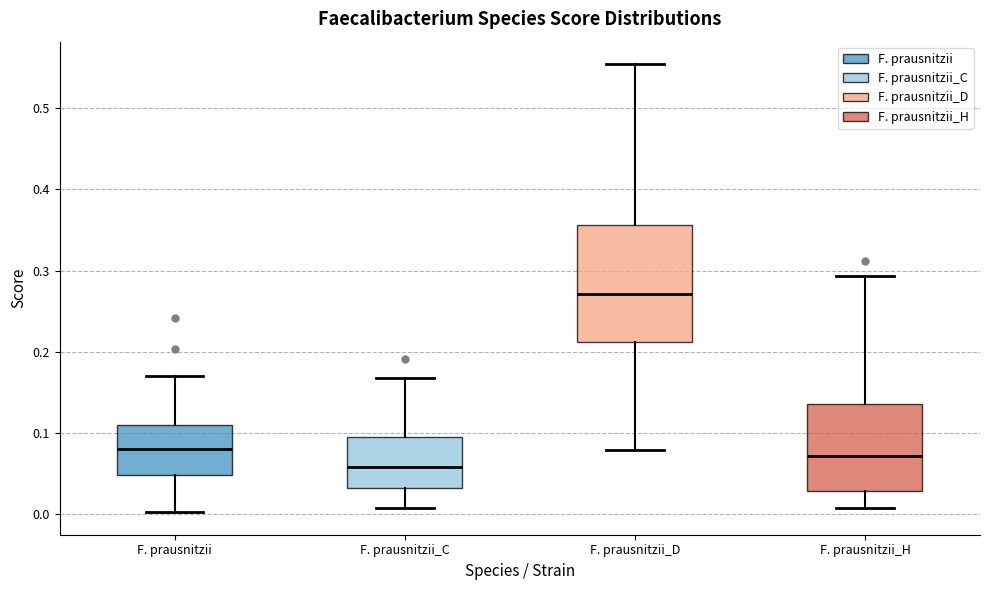

Comparing the boxes themselves (not the whiskers), which one is the tallest?

F. prausnitzii_D